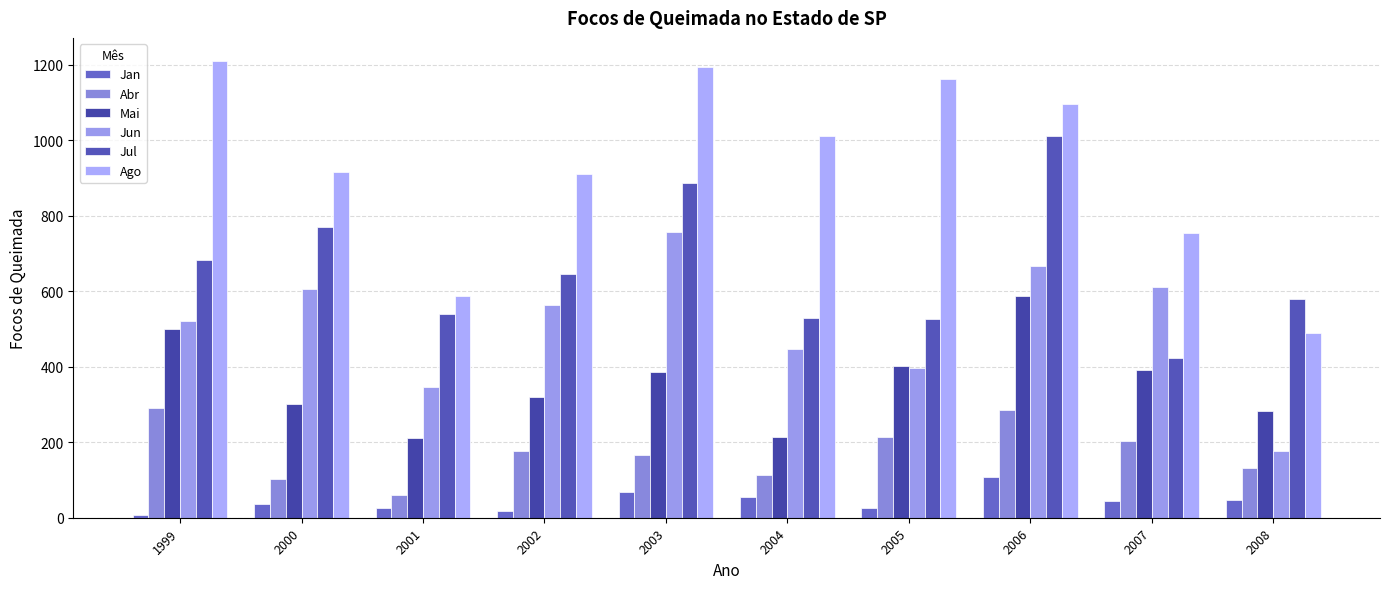

What is the average value of the Ago series?

933